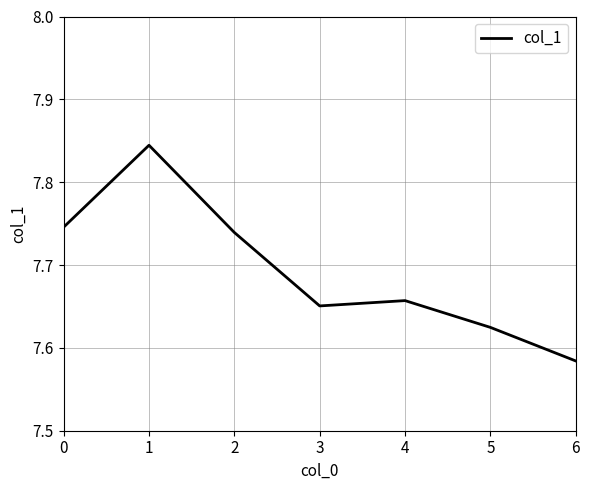

Which has a higher value, 3 or 1?

1